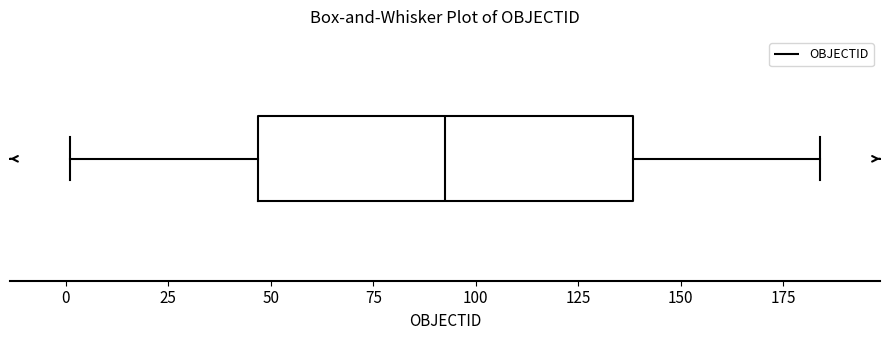

Transcribe this box plot: give where the median line is, the range the box spans, and where the two whiskers end, as read against the x-axis. The values are not printed on the chart, so give them approximately, as read against the axis.

median 95, box 45 to 140, whiskers 0 to 185